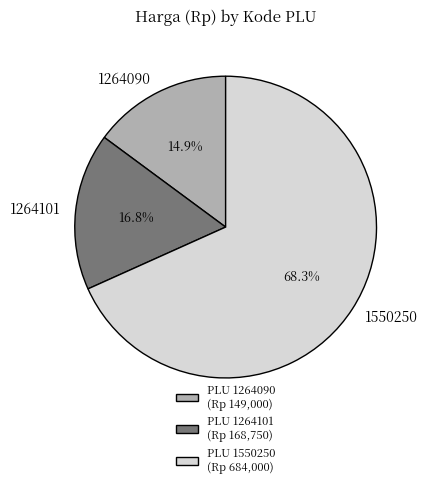

To the nearest percent, what is the difference between the largest and smallest slice percentages?

53%